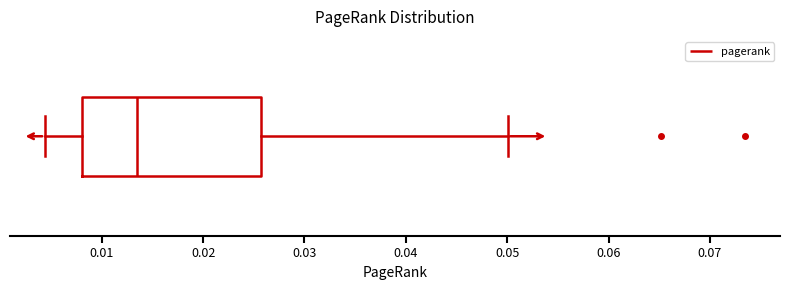

Read this box plot against the x-axis: the position of the median line, the range covered by the box, and the ends of both whiskers. The values are not printed on the chart, so give them approximately, as read against the axis.

median 0.013, box 0.008 to 0.026, whiskers 0.004 to 0.050